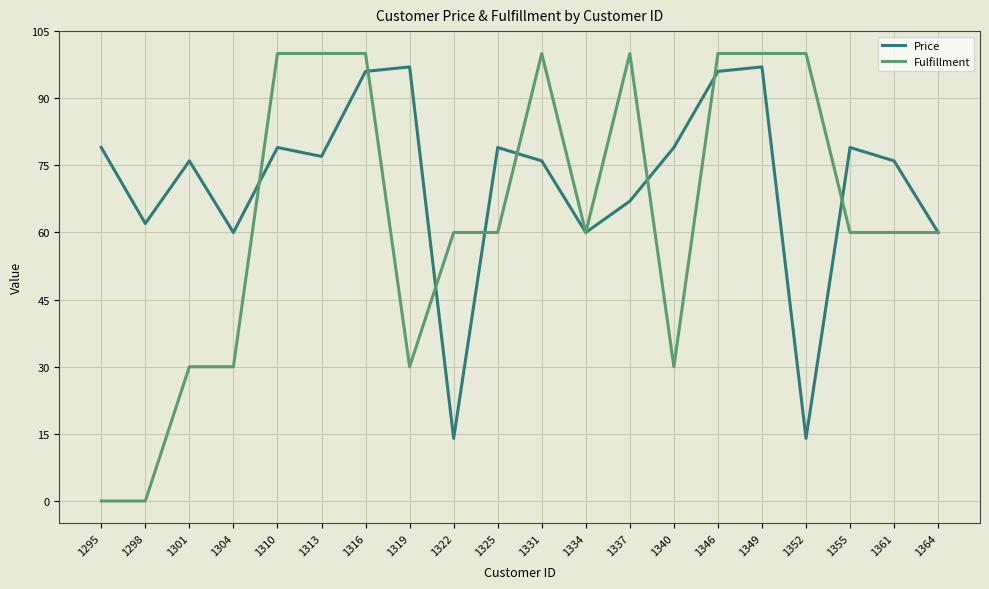

At which label does Price first exceed 77?

1295